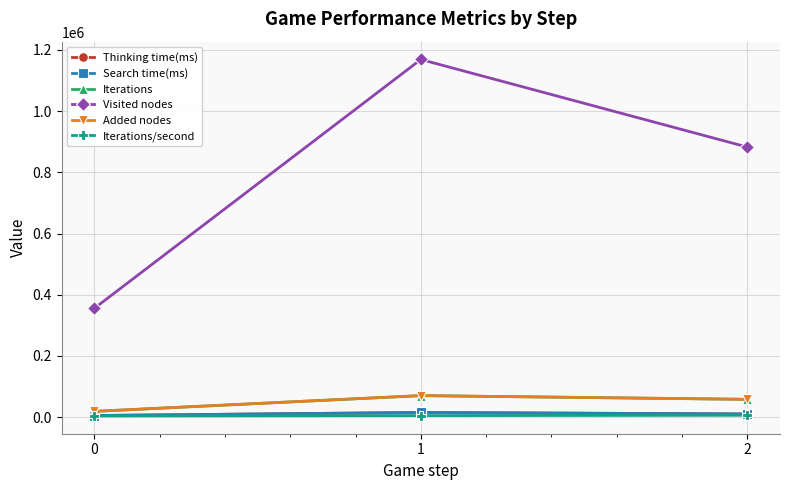

The Thinking time(ms) series shows 10000.0 at 2. True or false?

True